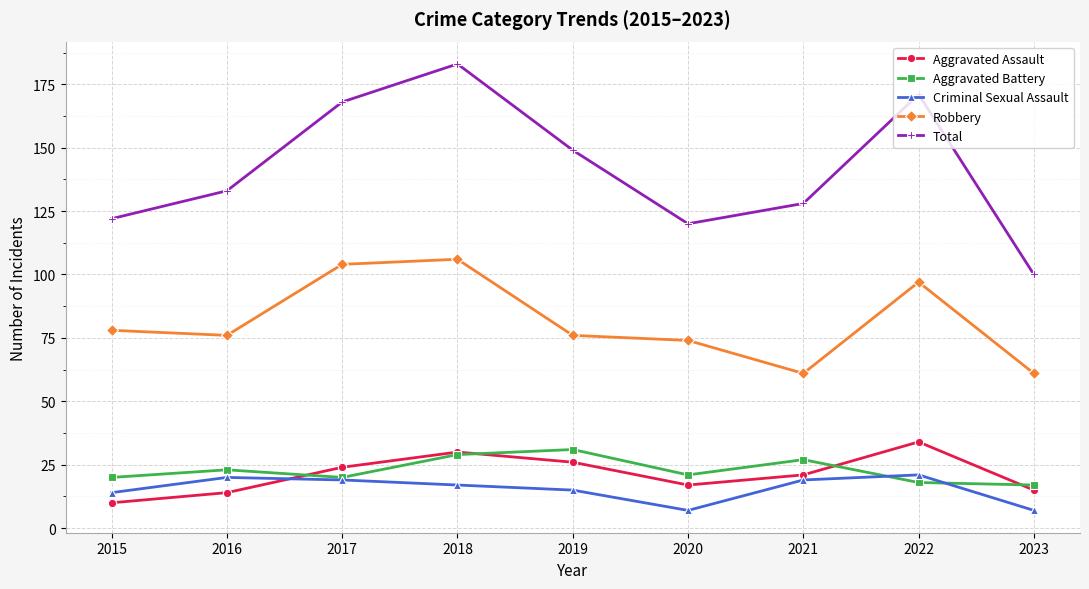

Rank the series at 2021 from lowest to highest value.

Criminal Sexual Assault, Aggravated Assault, Aggravated Battery, Robbery, Total